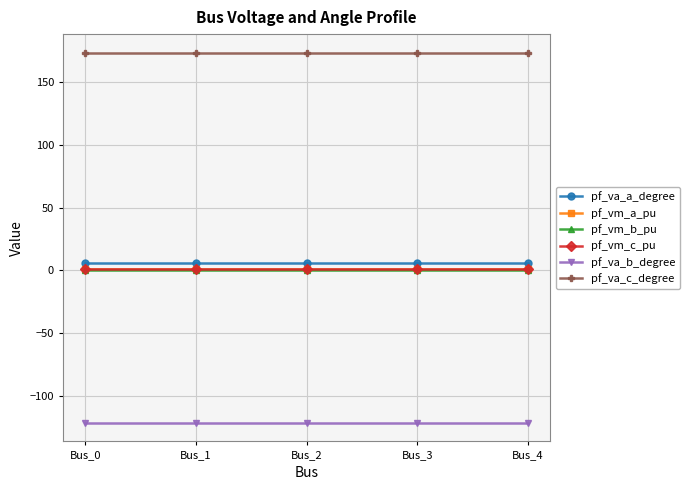

True or false: pf_va_a_degree and pf_vm_c_pu intersect in this chart.

False